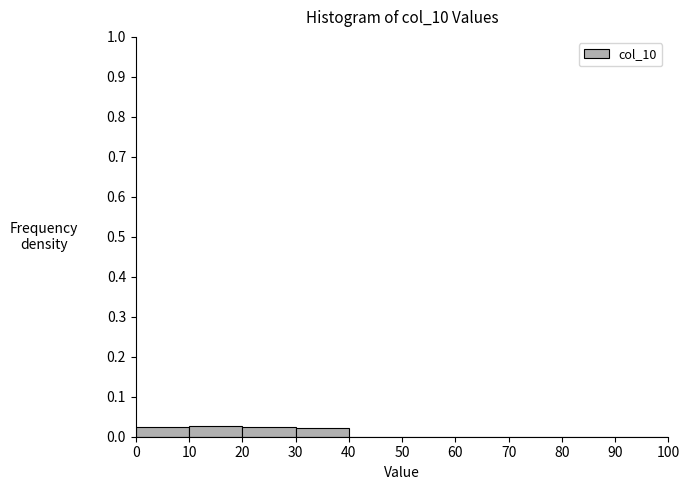

Reading left to right, list every bar in this chart as the range it spans on the x-axis followed by its height. The values are not printed on the chart, so give them approximately, as read against the axis.

0 to 10: 0.03
10 to 20: 0.03
20 to 30: 0.03
30 to 40: 0.02
40 to 50: 0
50 to 60: 0
60 to 70: 0
70 to 80: 0
80 to 90: 0
90 to 100: 0